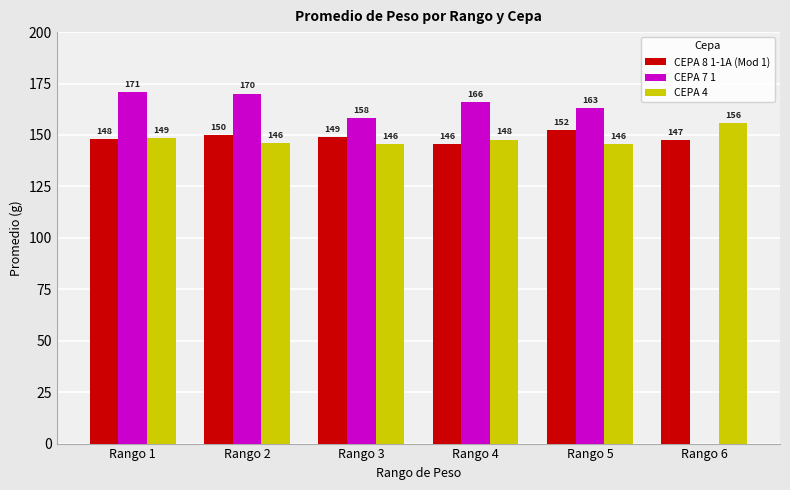

The value of CEPA 4 at Rango 3 is 145.7. True or false?

True